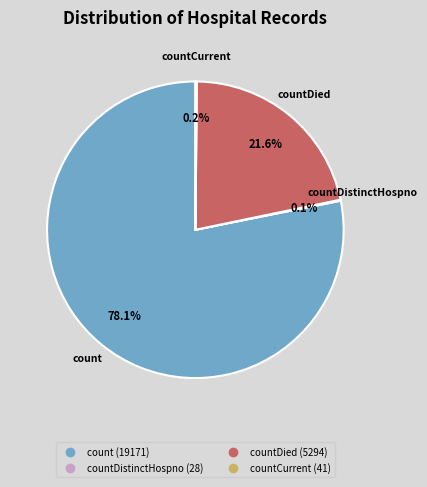

Is there a majority slice in this chart?

Yes